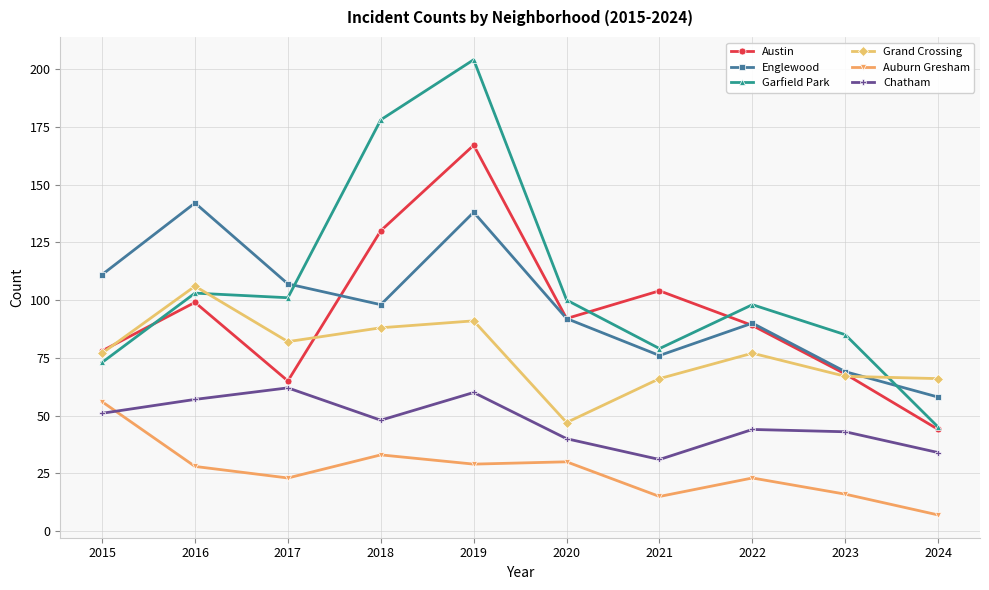

What are all the series names shown in the legend?

Austin, Englewood, Garfield Park, Grand Crossing, Auburn Gresham, Chatham